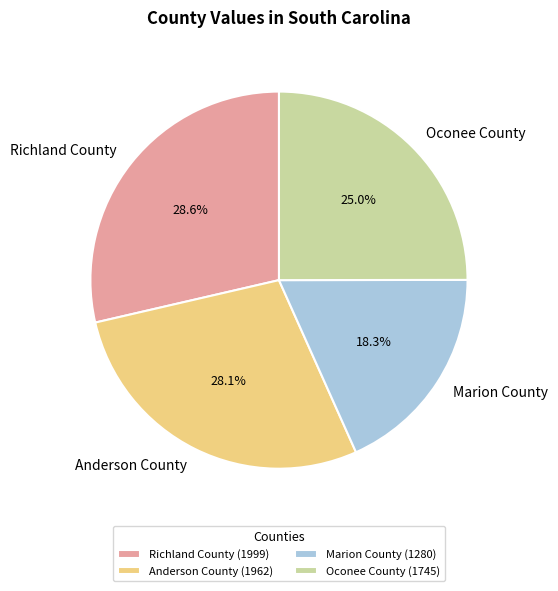

Is it true that Oconee County is 25% of the pie?

True